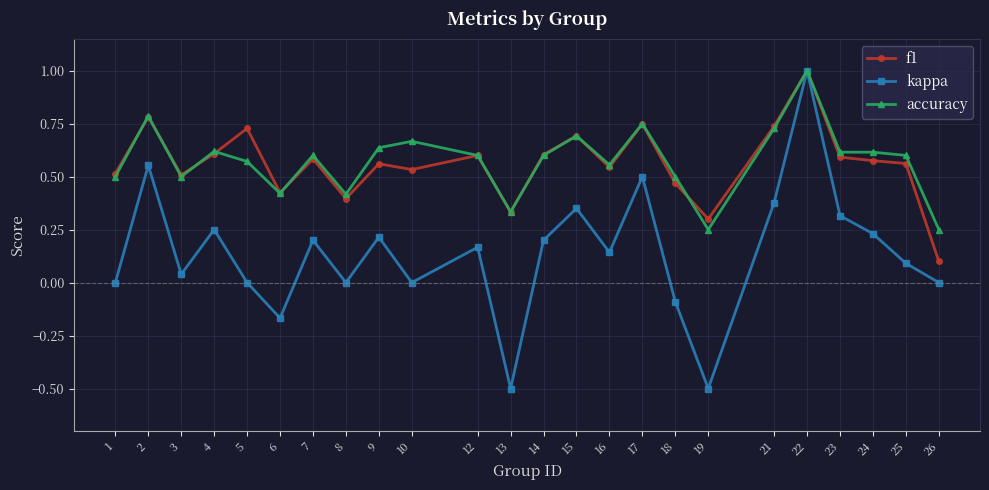

What is the greatest value displayed?

1.0